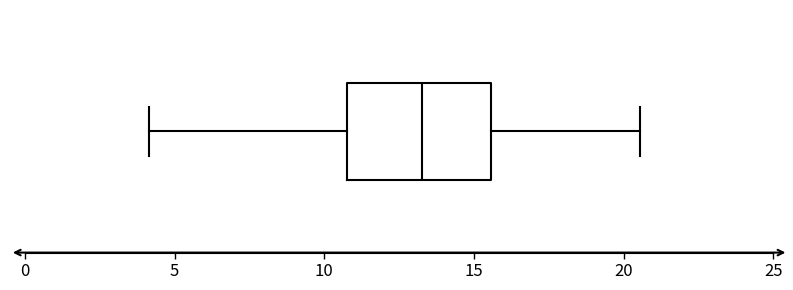

Transcribe this box plot: give where the median line is, the range the box spans, and where the two whiskers end, as read against the x-axis. The values are not printed on the chart, so give them approximately, as read against the axis.

median 13.5, box 10.5 to 15.5, whiskers 4.0 to 20.5